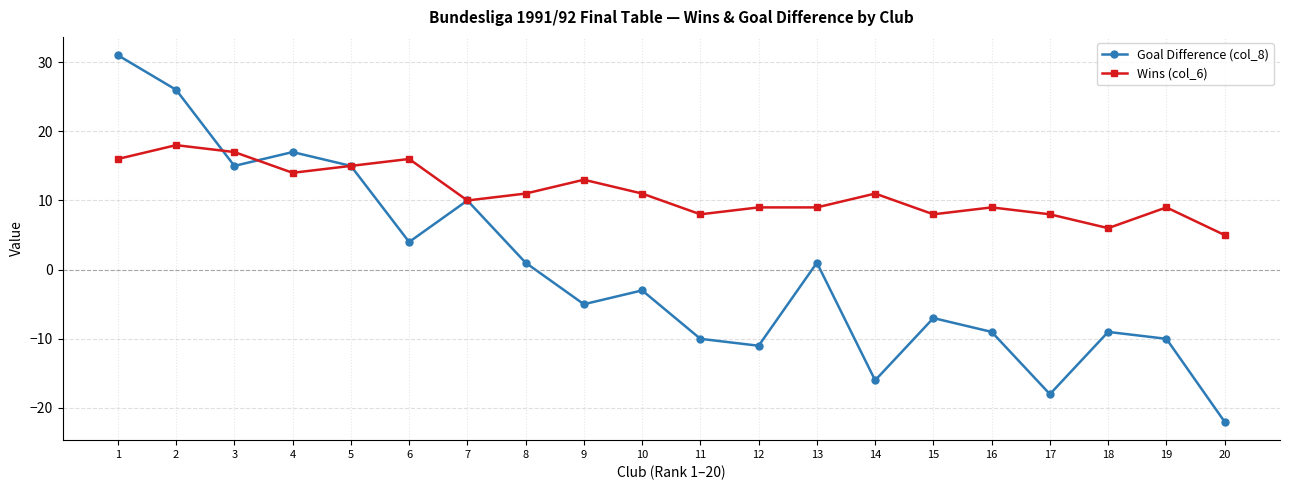

How many interior local valleys does the Goal Difference (col_8) series have?

6